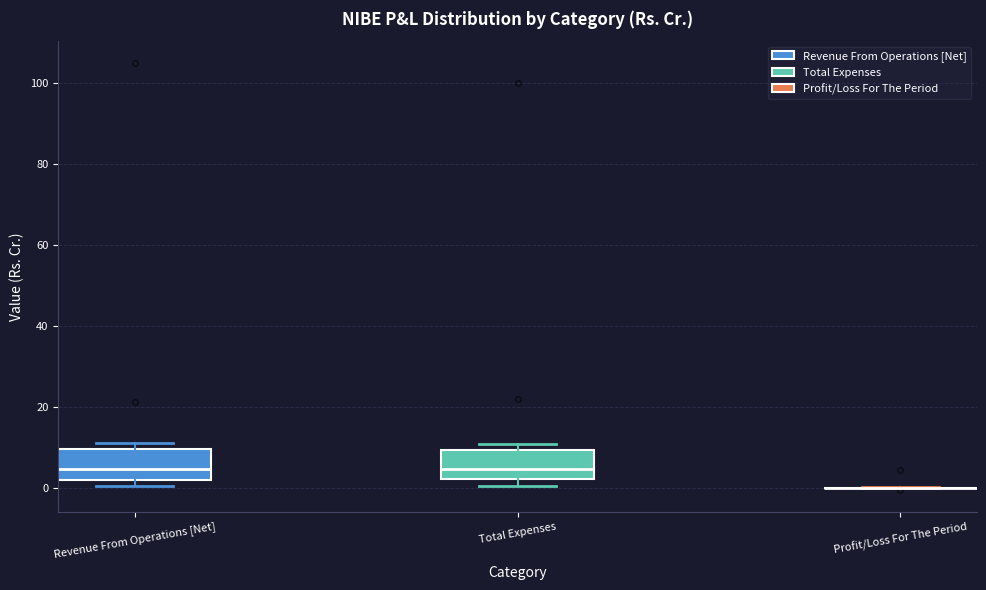

Where is the upper edge of the box for Revenue From Operations [Net] on the y-axis? The values are not printed on the chart, so give them approximately, as read against the axis.

10